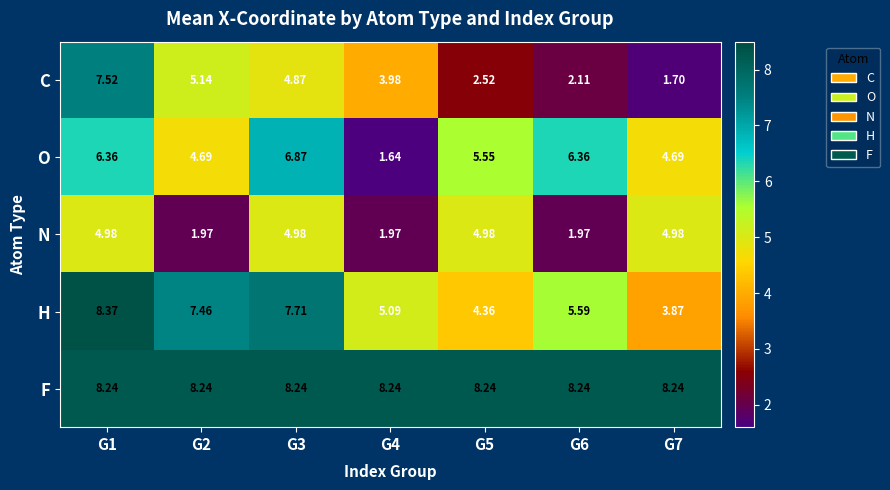

List the series in order of their peak value, lowest first.

N, O, C, F, H